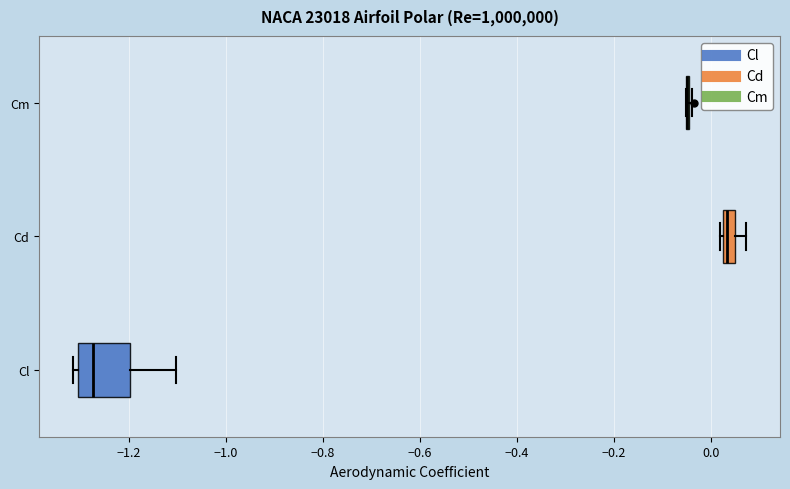

Comparing the boxes themselves (not the whiskers), which one is the widest?

Cl